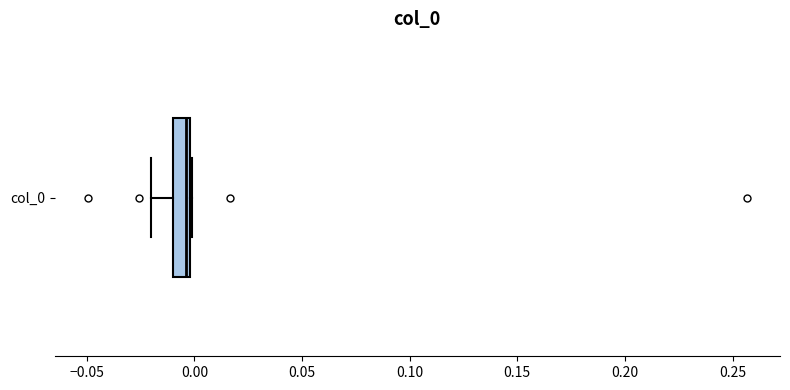

Transcribe this box plot: give where the median line is, the range the box spans, and where the two whiskers end, as read against the x-axis. The values are not printed on the chart, so give them approximately, as read against the axis.

median -0.005, box -0.010 to 0.000, whiskers -0.020 to 0.000